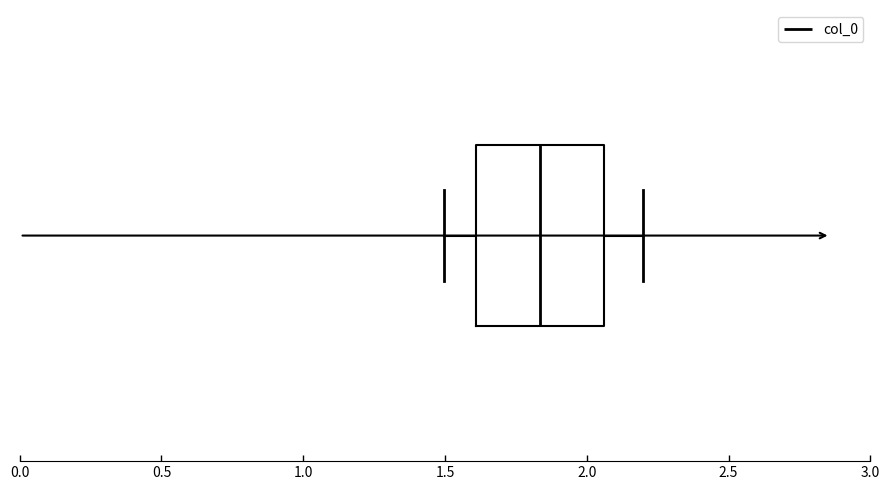

Read this box plot against the x-axis: the position of the median line, the range covered by the box, and the ends of both whiskers. The values are not printed on the chart, so give them approximately, as read against the axis.

median 1.85, box 1.60 to 2.05, whiskers 1.50 to 2.20